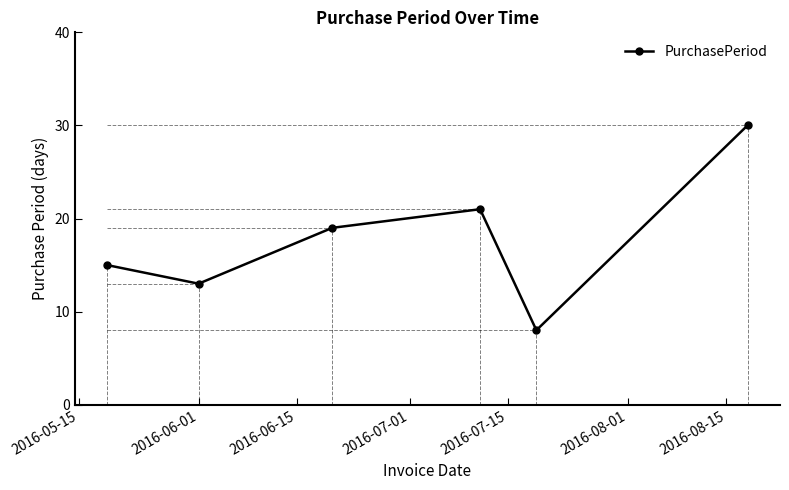

How many data points are less than 19?

3